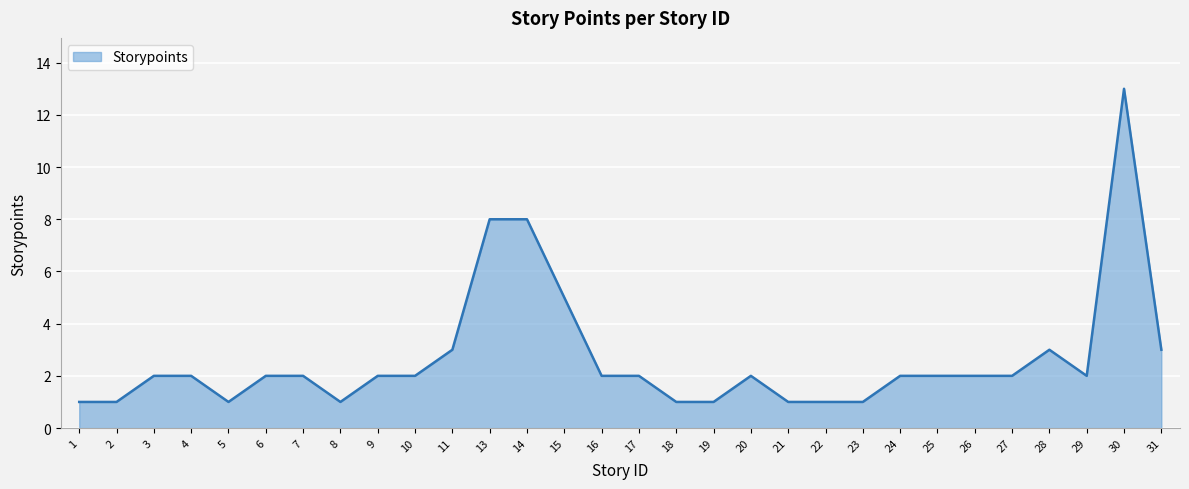

What is the average value?

3